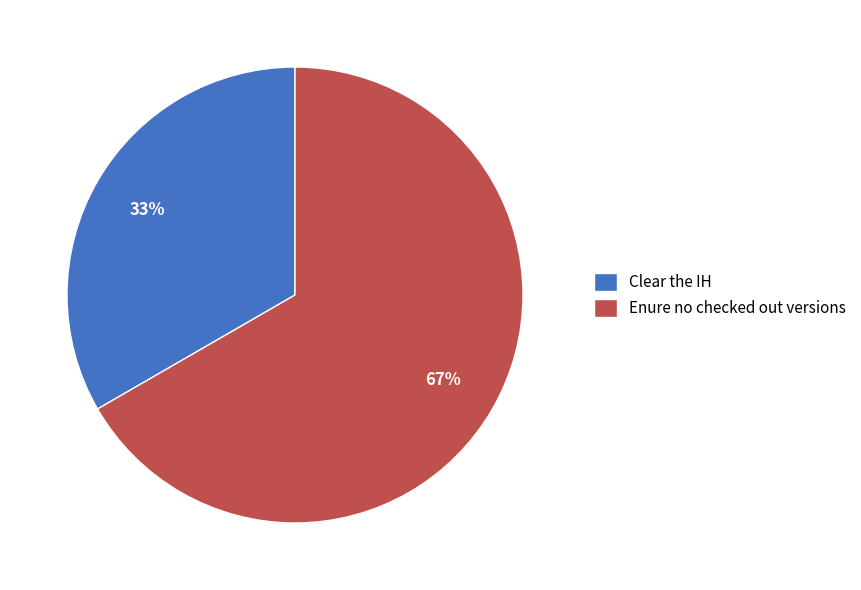

To the nearest percent, what is the combined percentage of Enure no checked out versions and Clear the IH?

100%